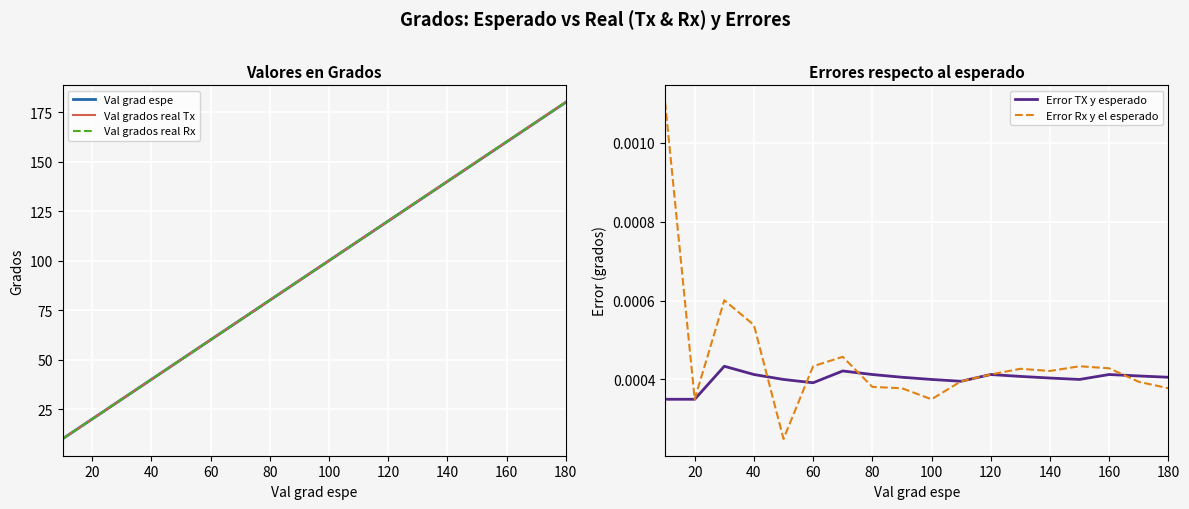

How many values in the Val grad espe series exceed 100?

8